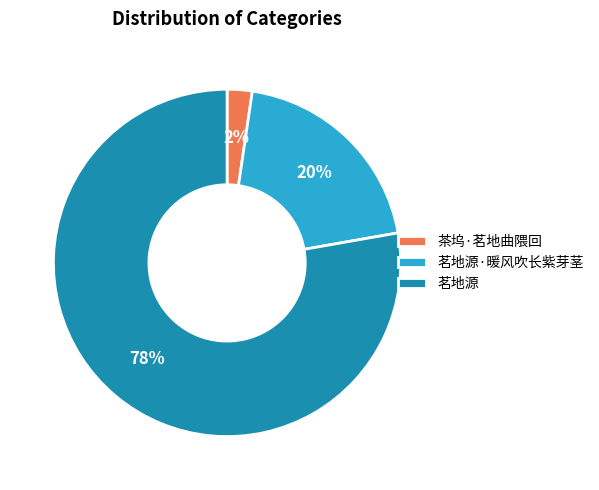

Which slice is the smallest?

茶坞·茗地曲隈回